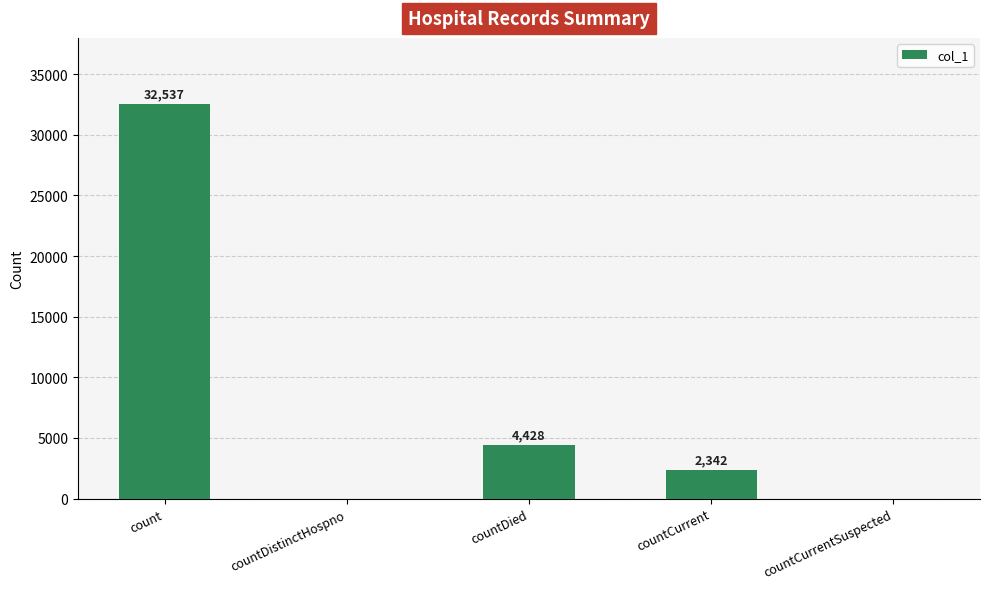

At which label is the value closest to 16268?

countDied